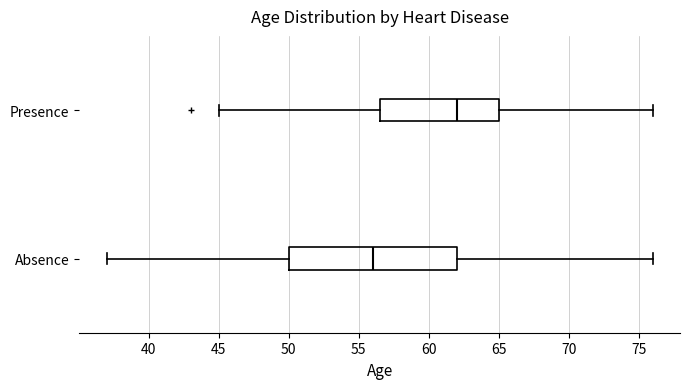

Reading bottom to top, read every box against the x-axis: the position of its median line, the range the box covers, and the ends of its whiskers. The values are not printed on the chart, so give them approximately, as read against the axis.

Absence: median 56.0, box 50.0 to 62.0, whiskers 37.0 to 76.0
Presence: median 62.0, box 56.5 to 65.0, whiskers 45.0 to 76.0